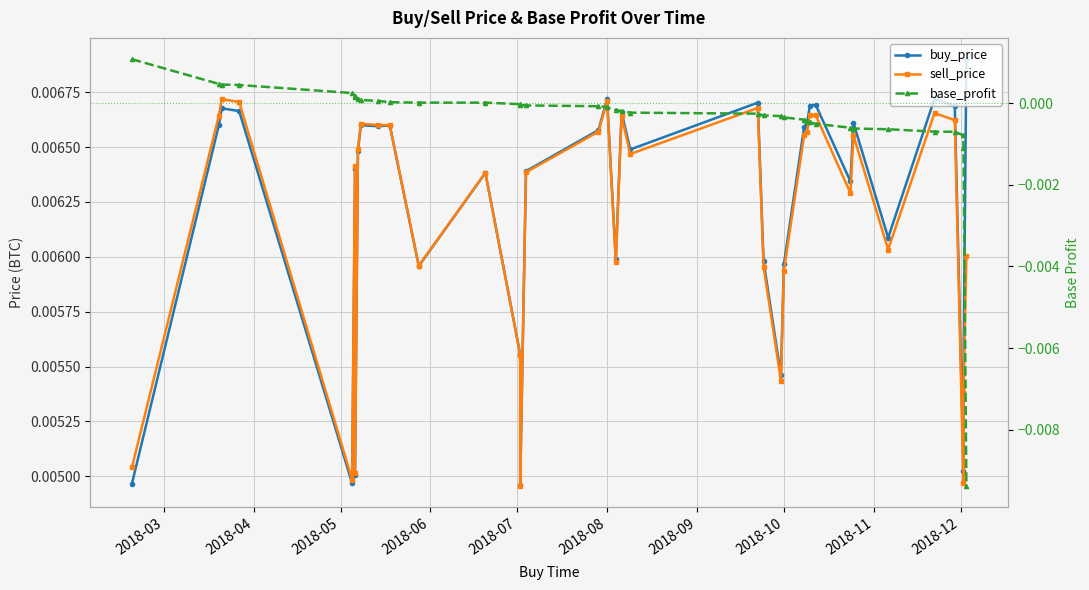

What is the sum of all buy_price values?

0.2